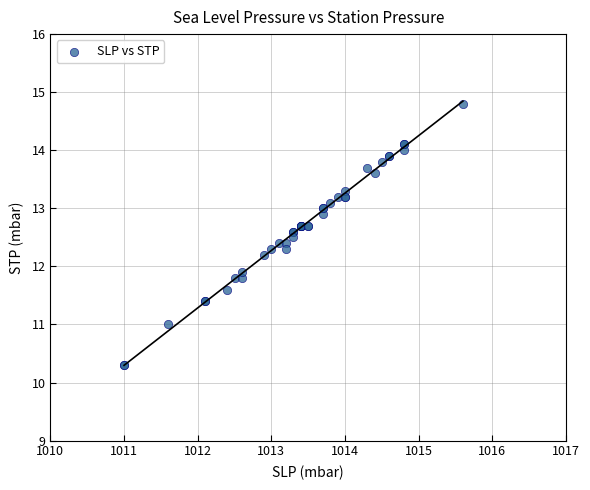

What Y value in the scatter plot is closest to 12?

11.9